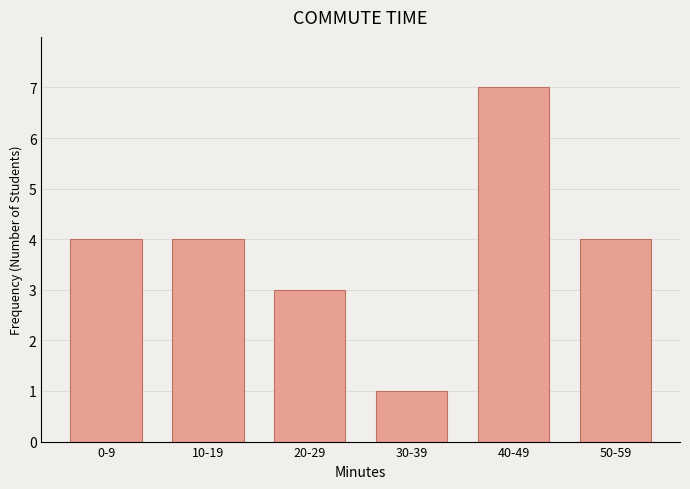

Reading left to right, list all the values displayed in this chart.

4	4	3	1	7	4